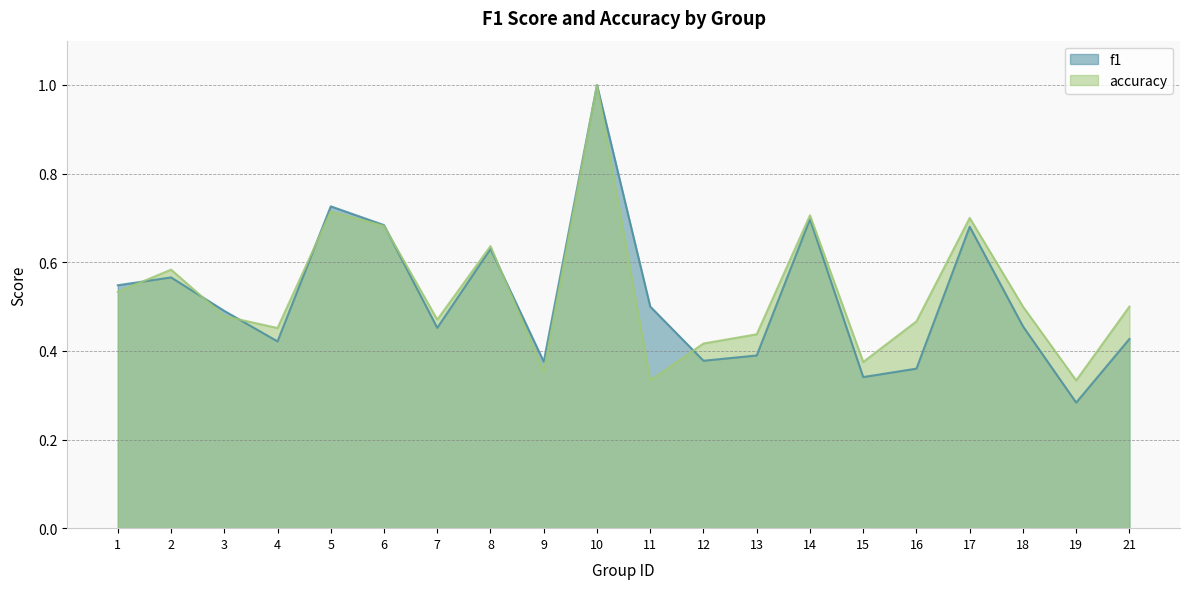

Does the chart have visible grid lines?

Yes